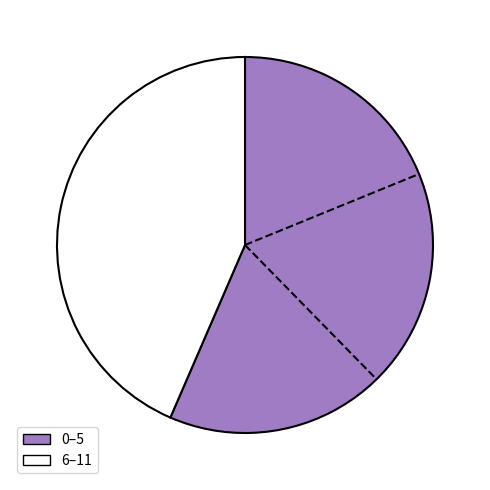

Is there any slice that represents more than half of the pie?

Yes